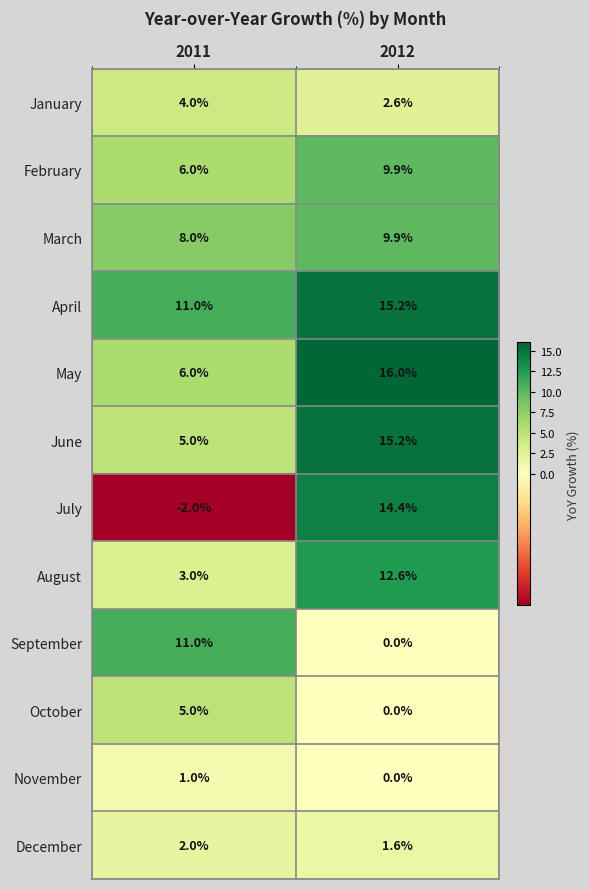

What is the sum of all April values?

26.2